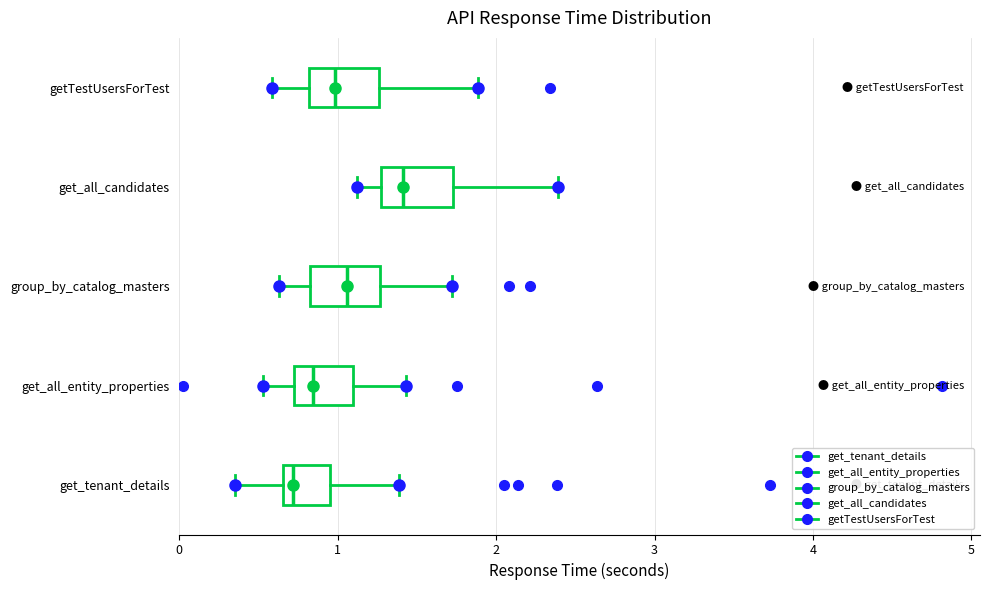

Reading bottom to top, transcribe this box plot: for each box, give where its median line is, the range the box spans, and where its two whiskers end, as read against the x-axis. The values are not printed on the chart, so give them approximately, as read against the axis.

get_tenant_details: median 0.7 (just right of the box's left edge), box 0.7 to 1.0, whiskers 0.4 to 1.4
get_all_entity_properties: median 0.8, box 0.7 to 1.1, whiskers 0.5 to 1.4
group_by_catalog_masters: median 1.1, box 0.8 to 1.3, whiskers 0.6 to 1.7
get_all_candidates: median 1.4, box 1.3 to 1.7, whiskers 1.1 to 2.4
getTestUsersForTest: median 1.0, box 0.8 to 1.3, whiskers 0.6 to 1.9